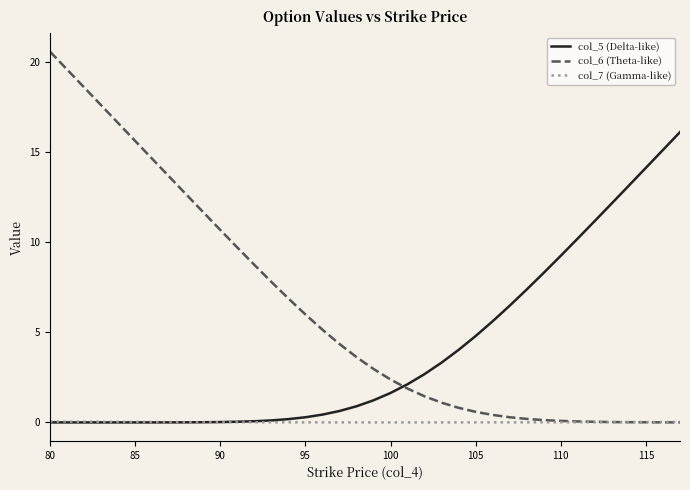

Which series has the largest total across all categories?

col_6 (Theta-like)